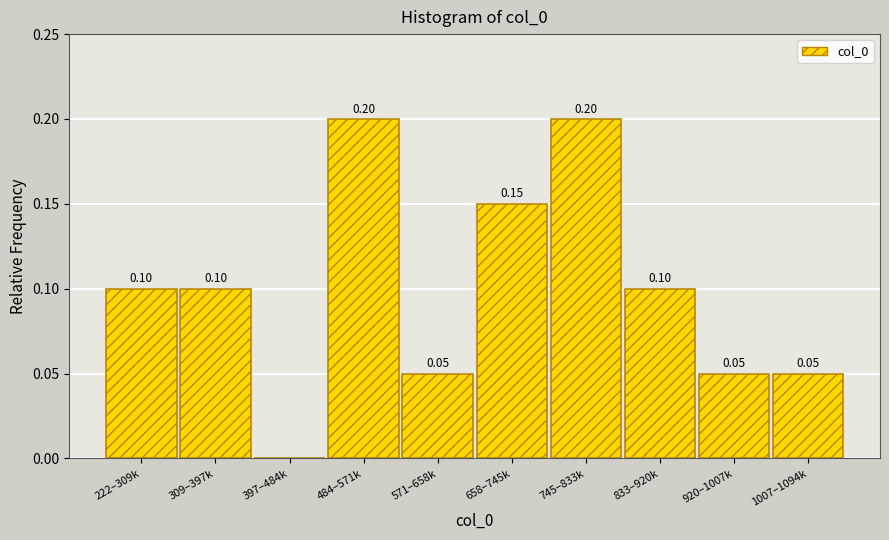

What is the change in value from 397–484k to 745–833k?

+0.2